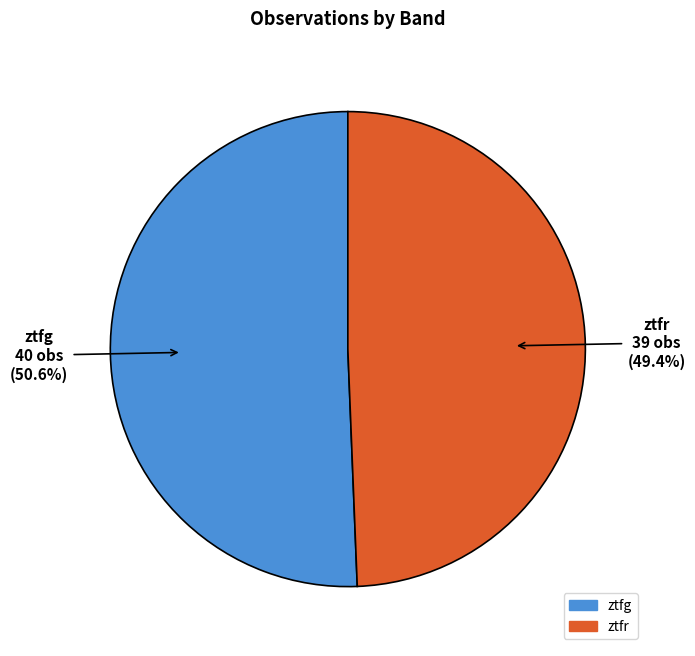

What percentage is NOT represented by ztfr?

50.6%